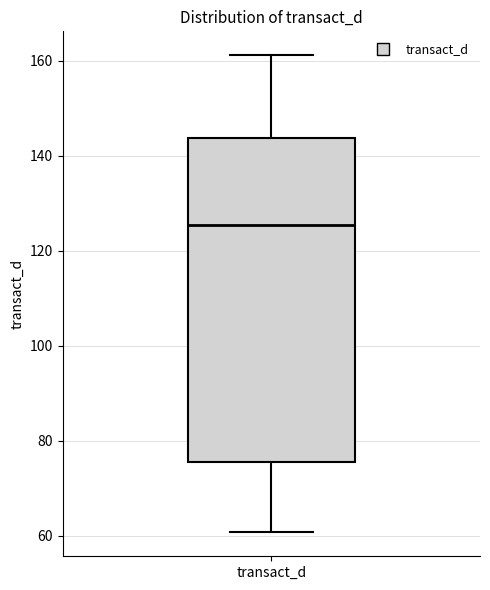

Read this box plot against the y-axis: the position of the median line, the range covered by the box, and the ends of both whiskers. The values are not printed on the chart, so give them approximately, as read against the axis.

median 126, box 76 to 144, whiskers 60 to 162